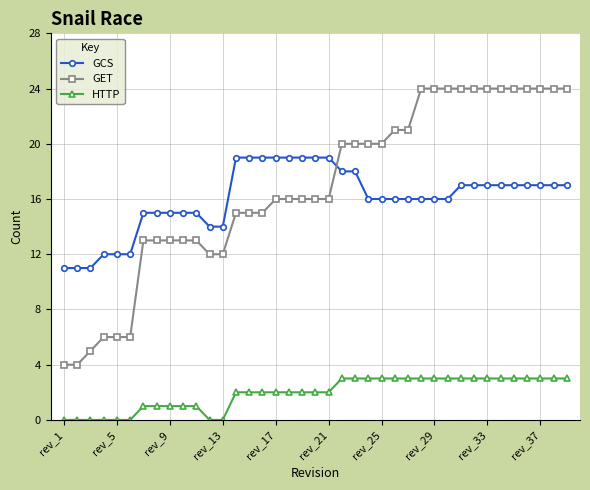

How many data points does each series have?

39